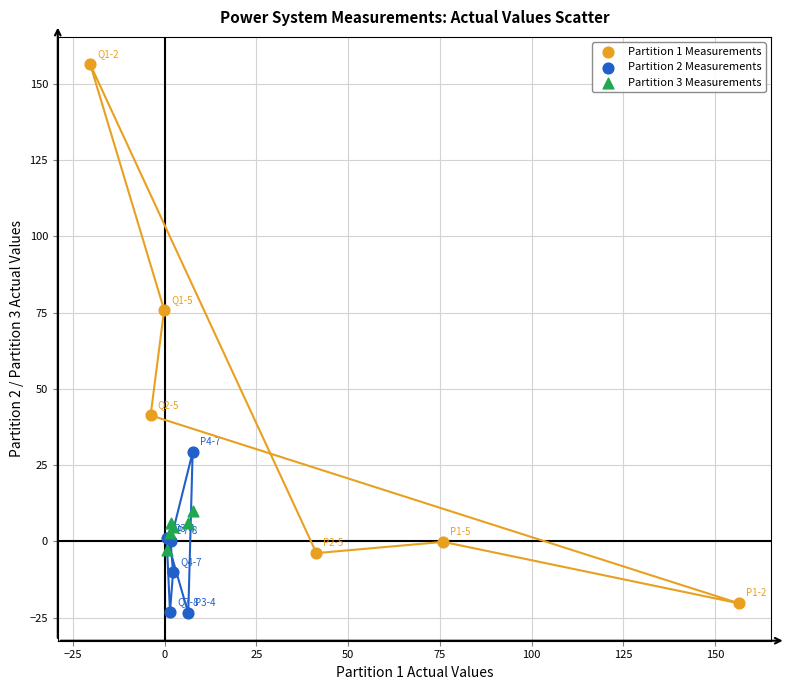

Which series contains the highest Y value?

Partition 1 Measurements